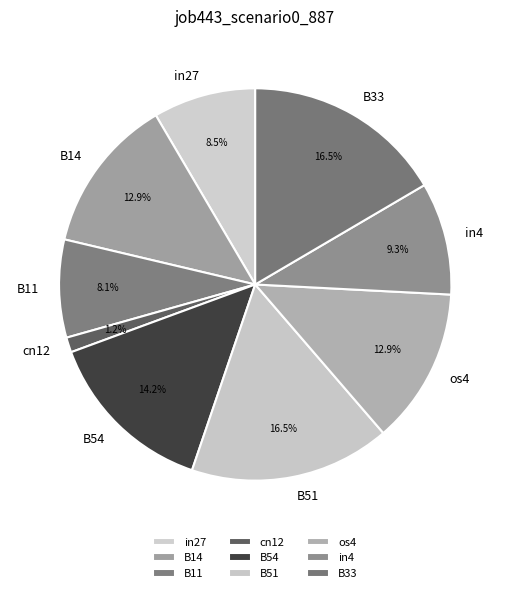

Which slice is the smallest?

cn12